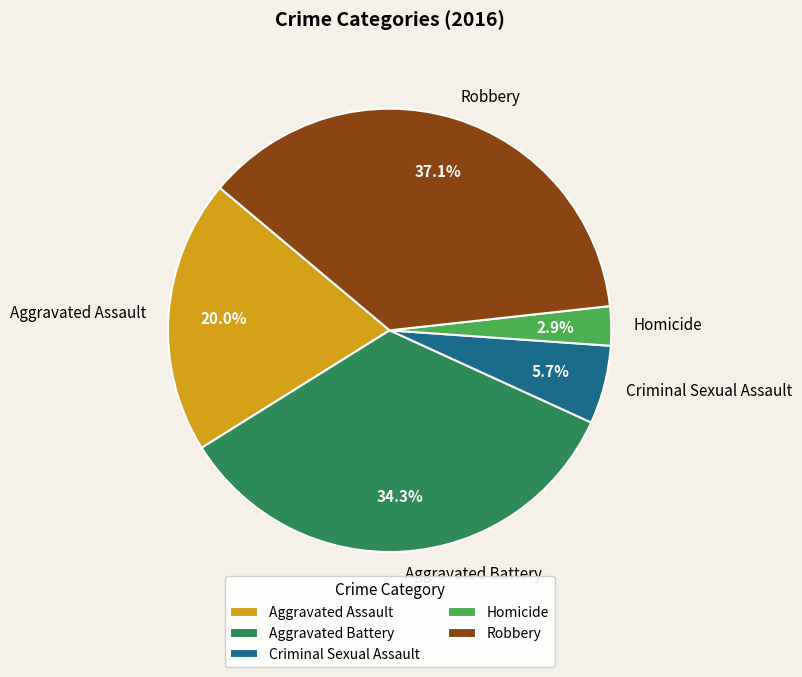

Rank the categories by value from highest to lowest.

Robbery, Aggravated Battery, Aggravated Assault, Criminal Sexual Assault, Homicide